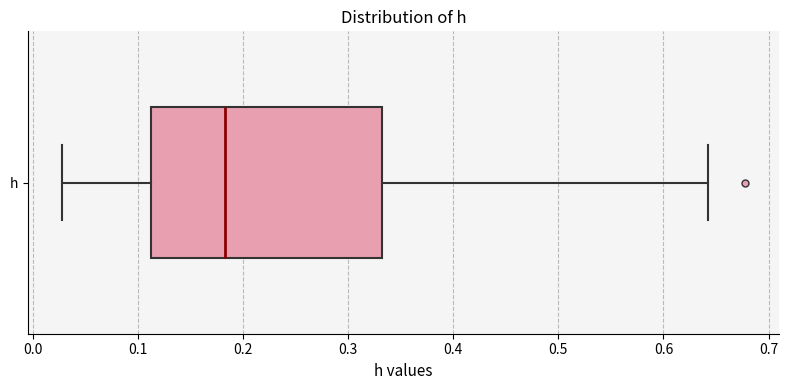

Where does the left whisker of the box for h end on the x-axis? The values are not printed on the chart, so give them approximately, as read against the axis.

0.03